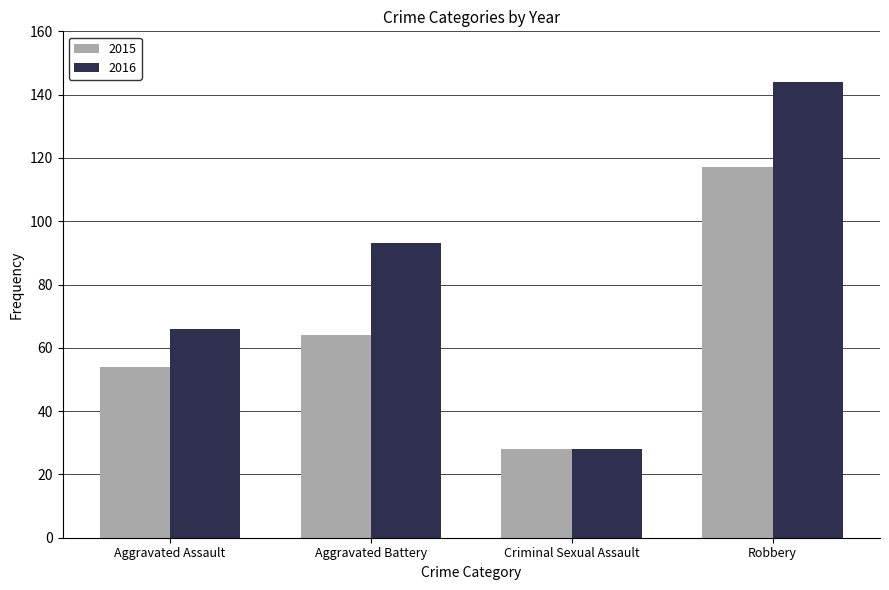

At which category is the sum across all series the highest?

Robbery